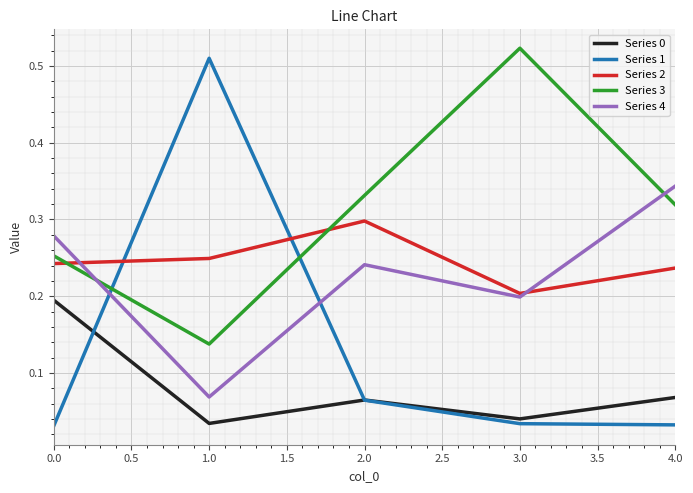

Which series has the largest total across all categories?

Series 3